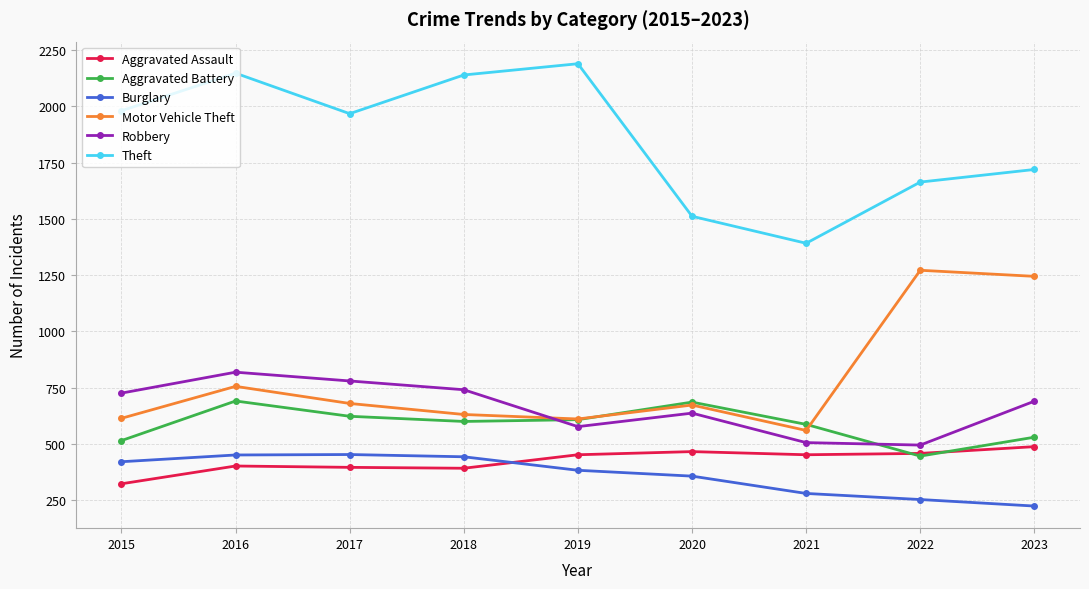

At which label does Motor Vehicle Theft reach its minimum?

2021